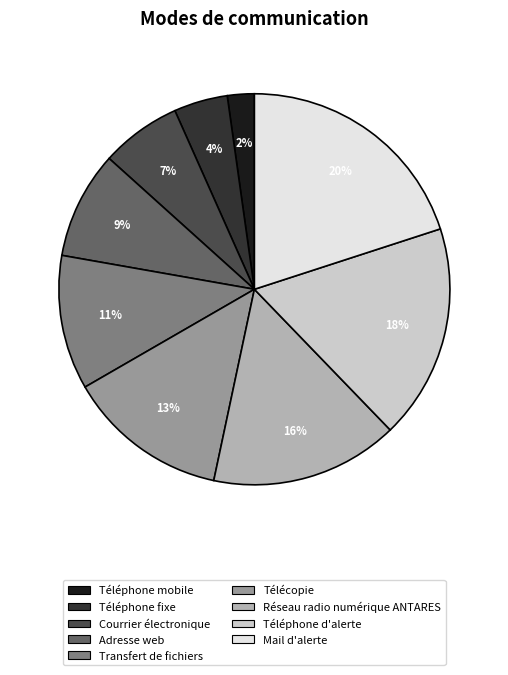

Is the sum of Transfert de fichiers and Mail d'alerte greater than half?

No